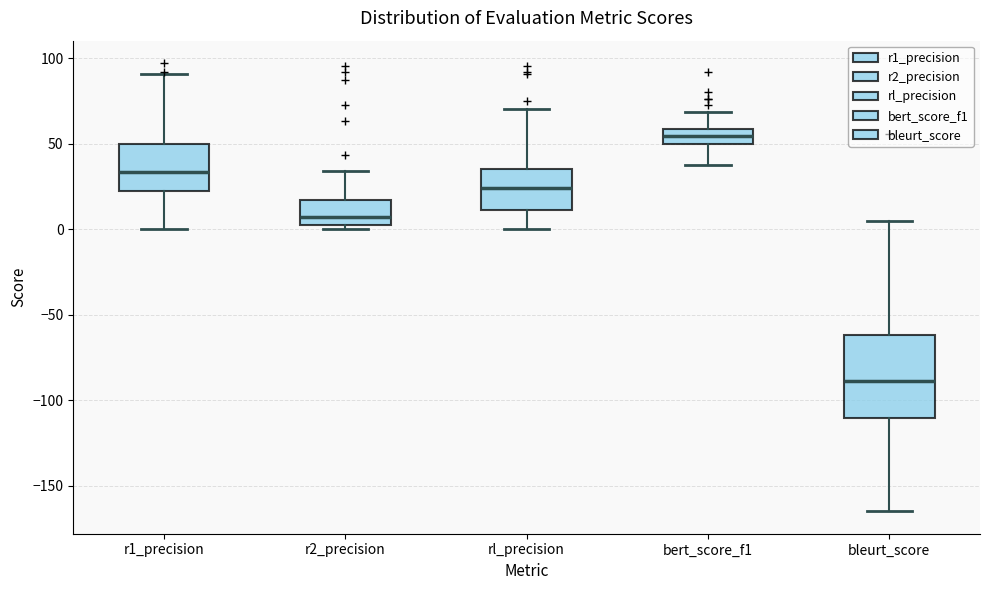

Where does the upper whisker of the box for r2_precision end on the y-axis? The values are not printed on the chart, so give them approximately, as read against the axis.

35